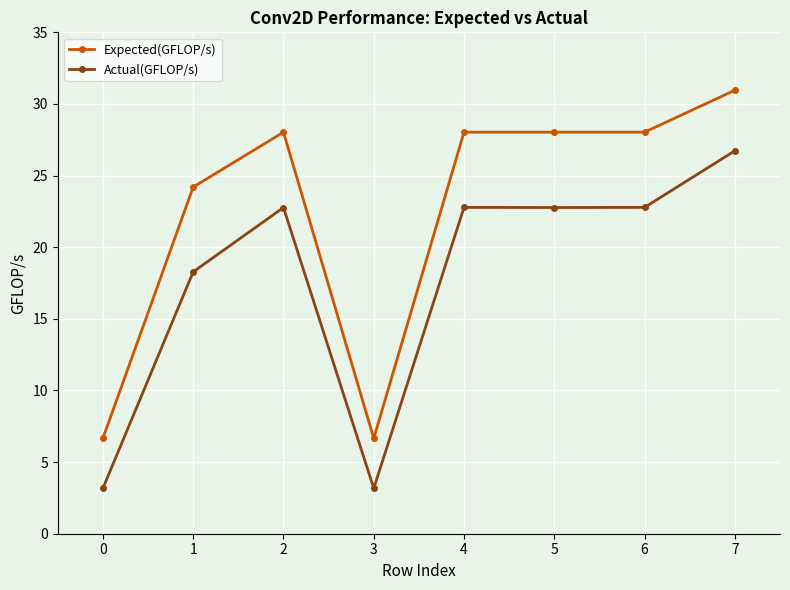

Which series changed the most between 1 and 2?

Actual(GFLOP/s)